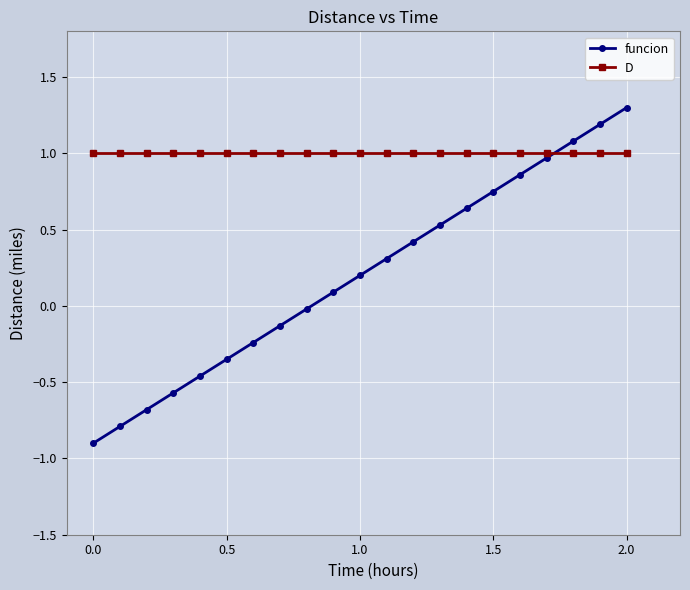

What is the lowest value of the funcion series?

-0.9